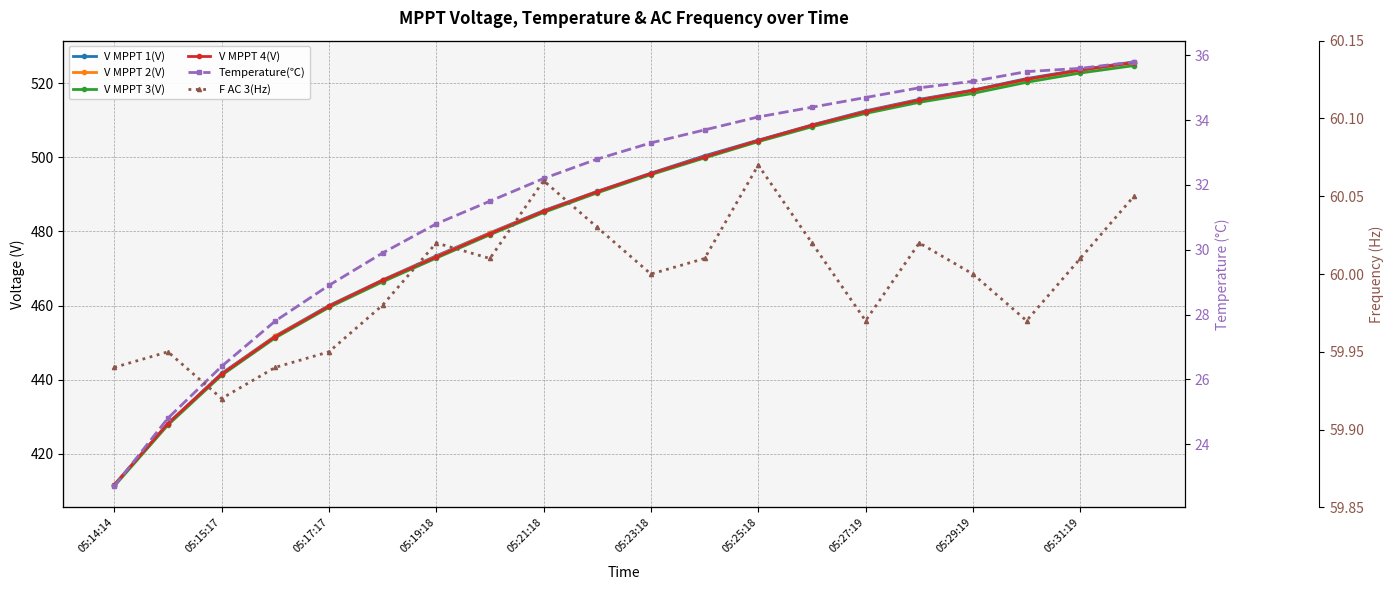

Reading left to right, list all the values displayed in this chart.

V MPPT 1(V): 411.7	428.2	441.7	451.8	460.0	466.9	473.4	479.6	485.6	490.8	495.7	500.4	504.6	508.7	512.5	515.6	518.1	521.2	523.6	525.7
V MPPT 2(V): 411.6	428.1	441.5	451.7	459.8	466.8	473.2	479.5	485.4	490.7	495.5	500.1	504.4	508.5	512.3	515.4	517.9	520.9	523.4	525.5
V MPPT 3(V): 411.3	427.8	441.2	451.3	459.5	466.4	472.8	479.1	485.1	490.4	495.3	499.8	504.2	508.2	511.8	514.8	517.2	520.2	522.7	524.7
V MPPT 4(V): 411.6	428.2	441.5	451.6	459.8	466.8	473.1	479.4	485.4	490.7	495.6	500.1	504.5	508.6	512.3	515.4	518.0	521.0	523.5	525.5
Temperature(℃): 22.7	24.8	26.4	27.8	28.9	29.9	30.8	31.5	32.2	32.8	33.3	33.7	34.1	34.4	34.7	35.0	35.2	35.5	35.6	35.8
F AC 3(Hz): 59.9	60.0	59.9	59.9	60.0	60.0	60.0	60.0	60.1	60.0	60.0	60.0	60.1	60.0	60.0	60.0	60.0	60.0	60.0	60.0